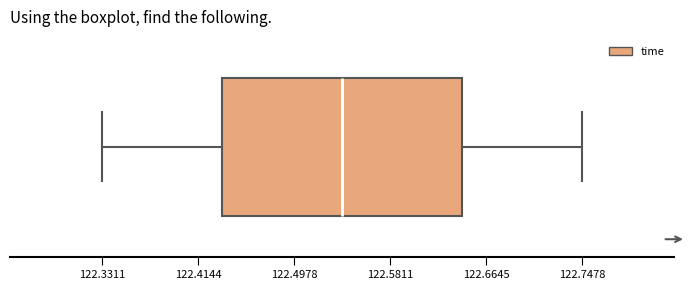

Read this box plot against the x-axis: the position of the median line, the range covered by the box, and the ends of both whiskers. The values are not printed on the chart, so give them approximately, as read against the axis.

median 122.54, box 122.44 to 122.64, whiskers 122.33 to 122.75